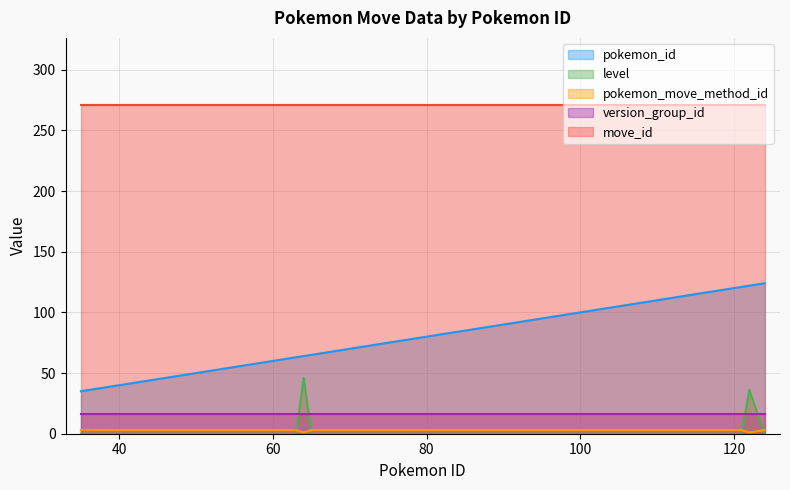

The value of pokemon_id at 63 is 29. True or false?

False